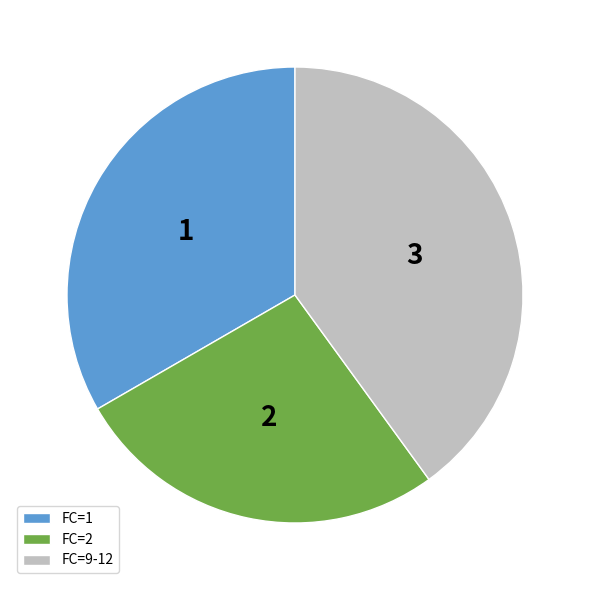

Rank the categories by value from highest to lowest.

FC=9-12, FC=1, FC=2